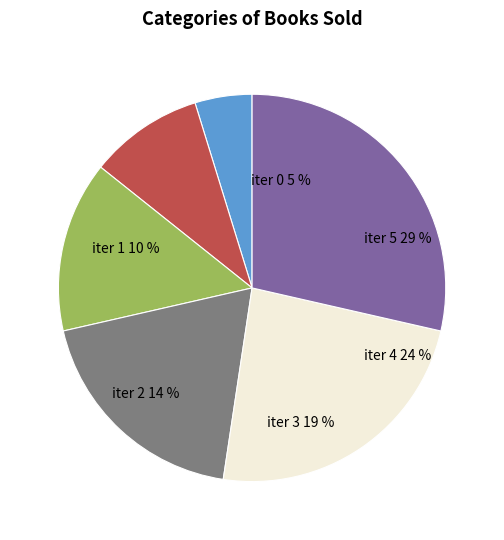

Is iter 5 the majority of the pie?

No